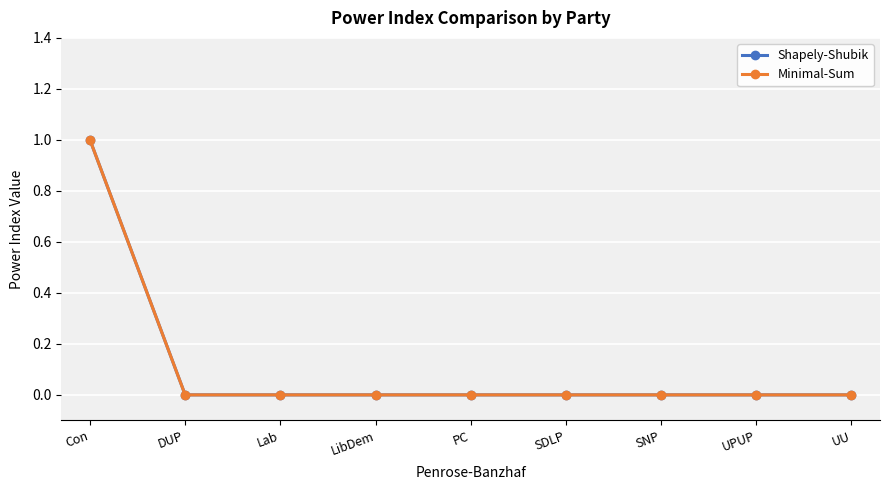

Is this an area chart (filled region under the line)?

No